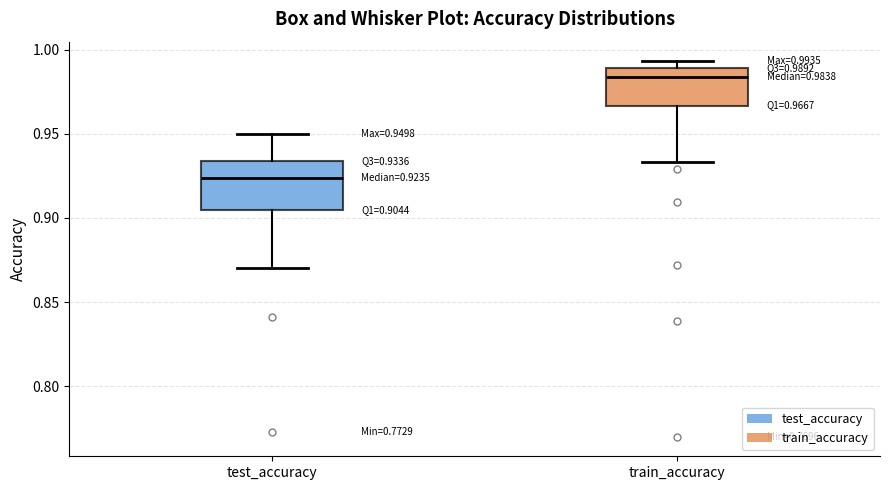

Which box's median line is the highest?

train_accuracy